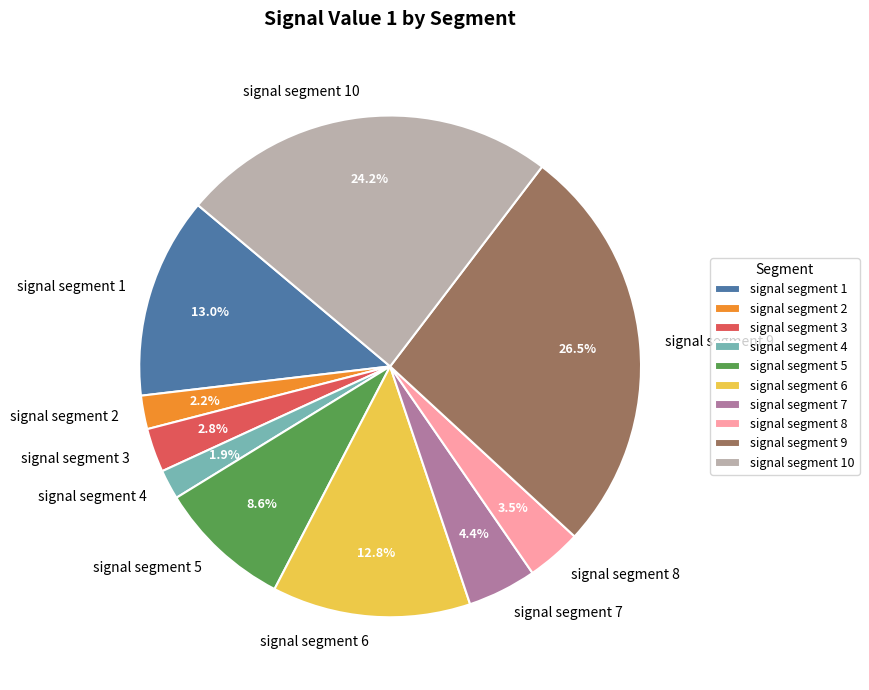

True or false: signal segment 1 accounts for 6% of the total.

False